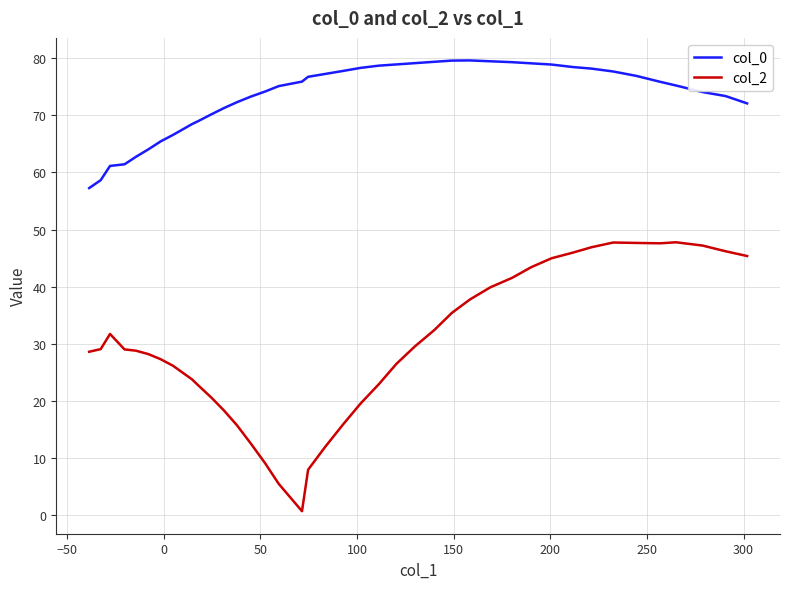

What is the highest value of the col_0 series?

79.6